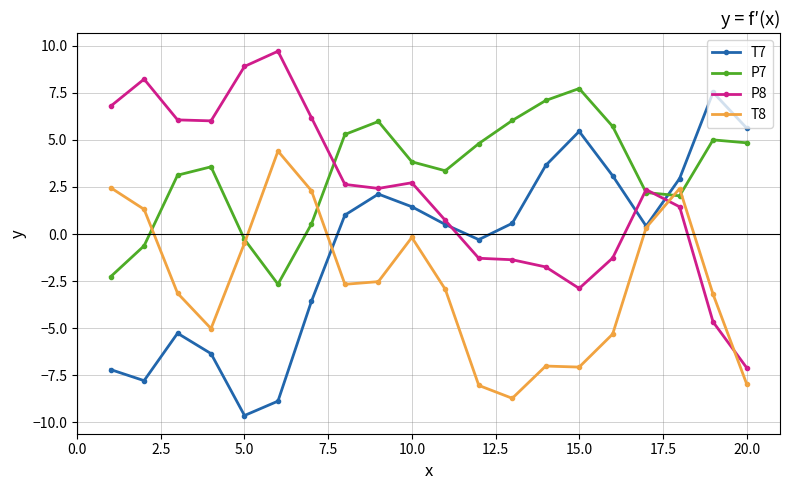

Which series has the largest total across all categories?

P7